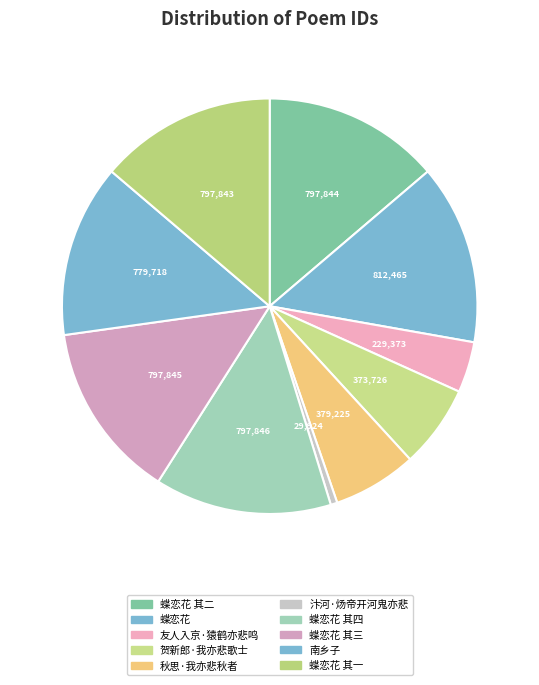

To the nearest percent, what percentage of the pie is 汴河·炀帝开河鬼亦悲?

1%